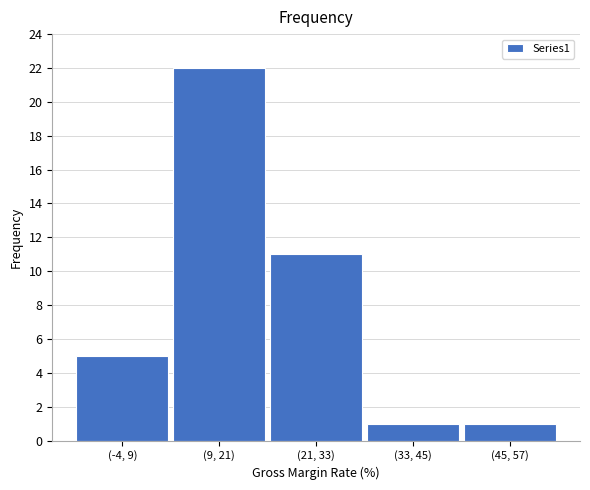

Reading right to left, list all the values displayed in this chart.

1	1	11	22	5